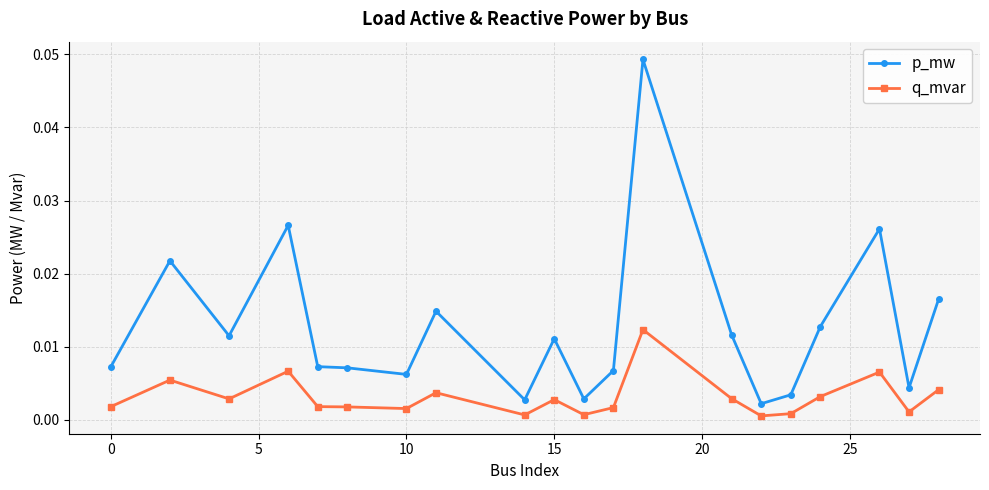

True or false: q_mvar and p_mw intersect in this chart.

False